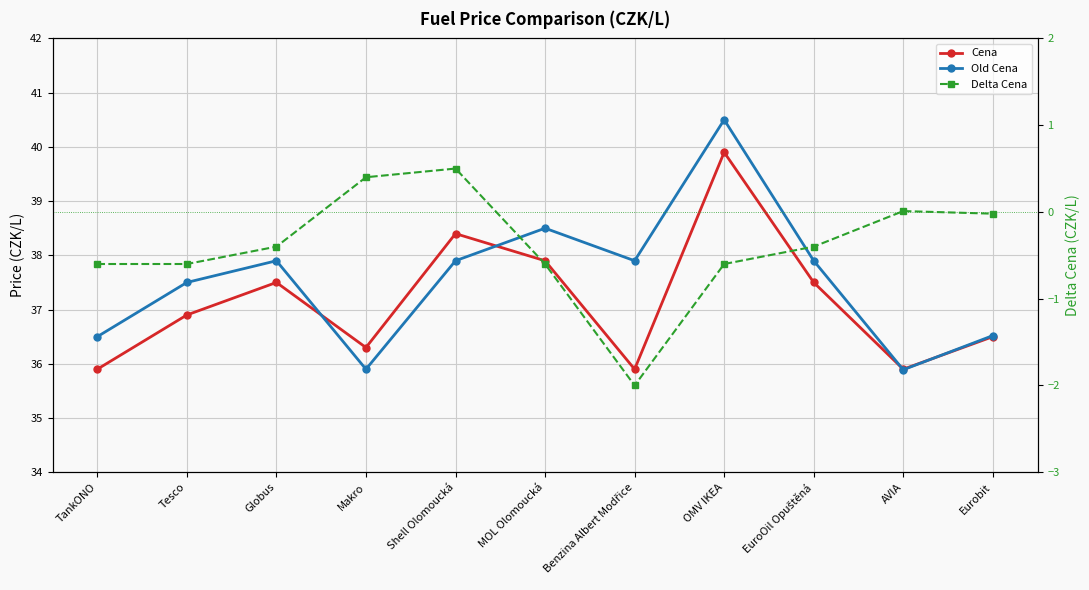

What are all the series names shown in the legend?

Cena, Old Cena, Delta Cena